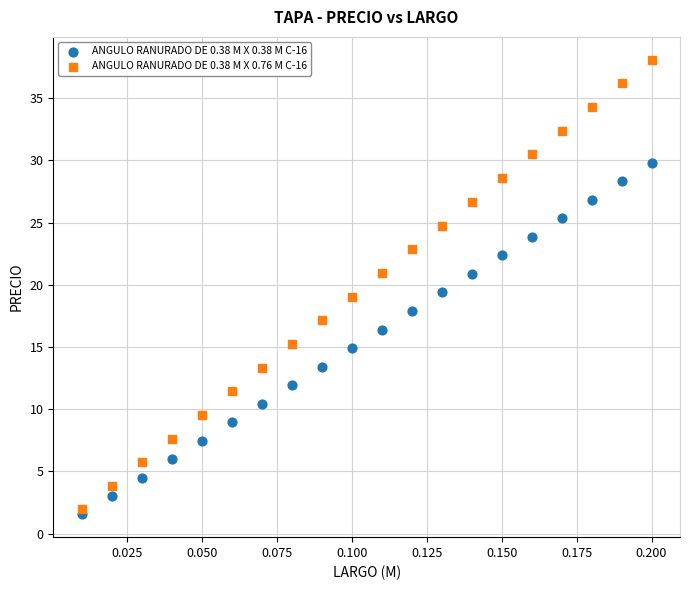

Which series contains the lowest Y value?

ANGULO RANURADO DE 0.38 M X 0.38 M C-16